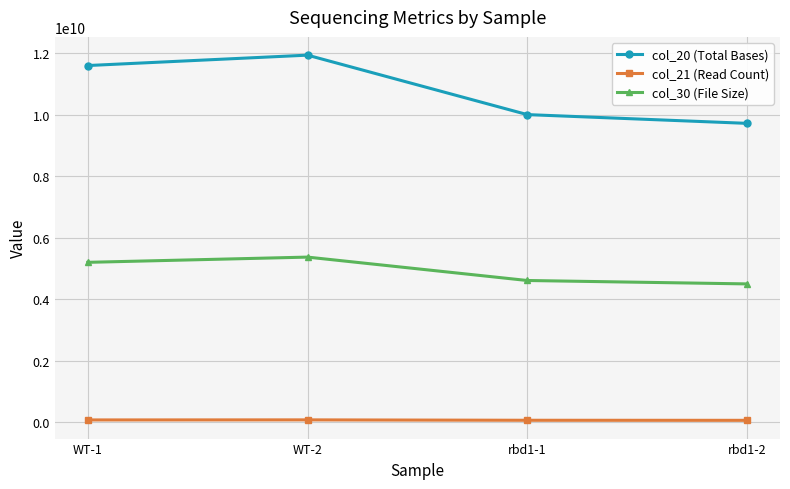

How many data points in col_21 (Read Count) are less than 77386619?

2